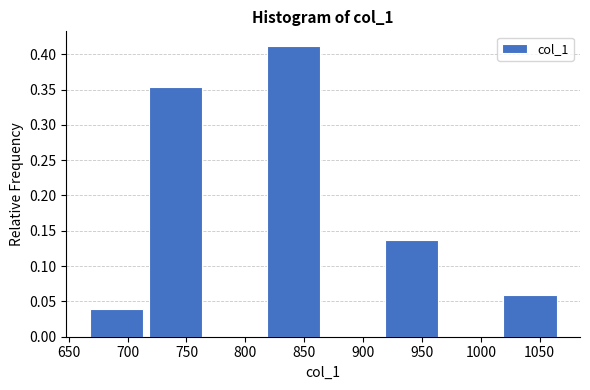

Reading left to right, transcribe this chart: for each bar, give the range it covers on the x-axis and its height. Neither the bar edges nor the heights are printed on the chart, so give them approximately, as read against the axes.

670 to 720: 0.040
720 to 770: 0.355
770 to 820: 0
820 to 870: 0.410
870 to 920: 0
920 to 970: 0.135
970 to 1020: 0
1020 to 1070: 0.060